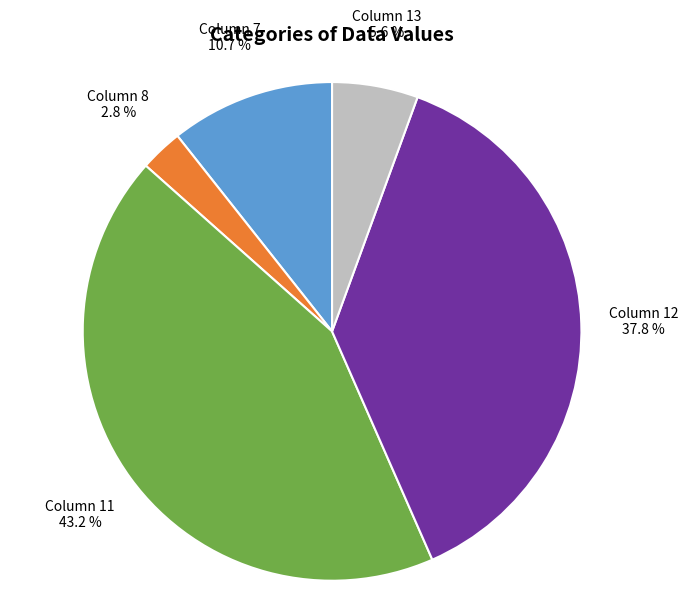

What is the largest slice in the pie chart?

Column 11